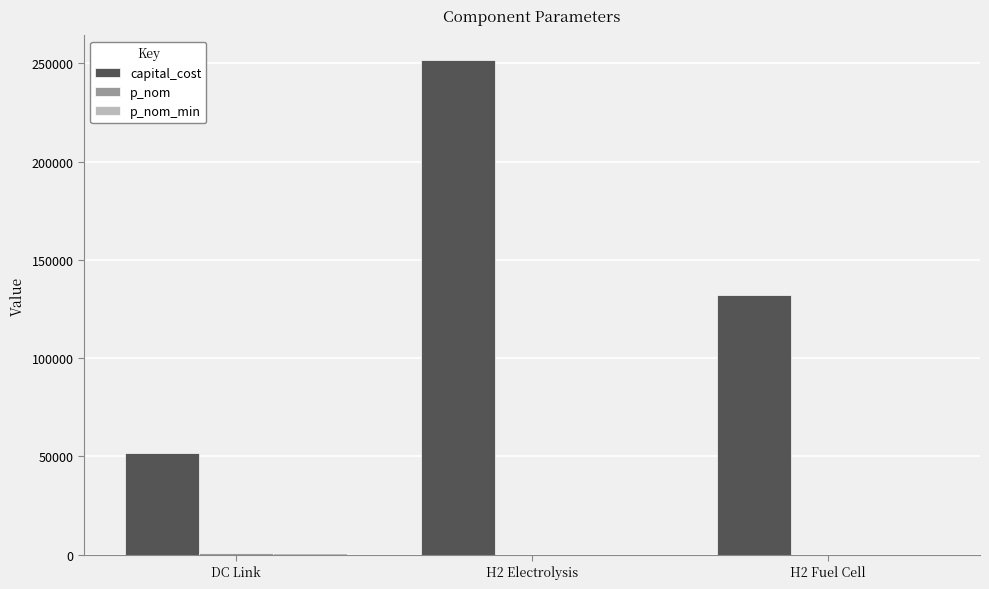

How many groups of bars are there?

3